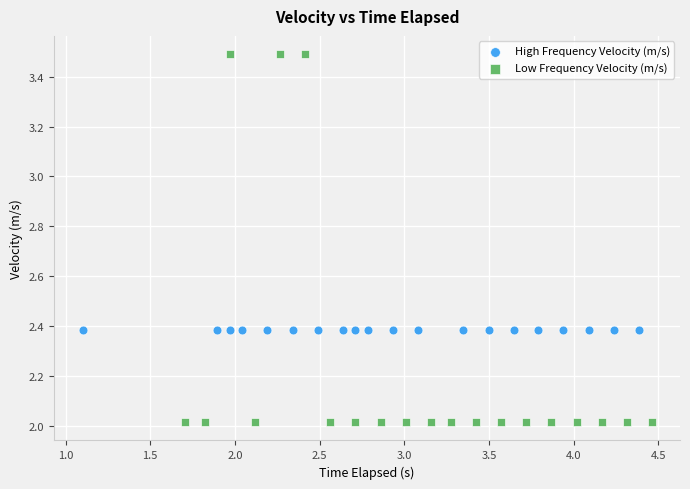

Which series contains the highest Y value?

Low Frequency Velocity (m/s)